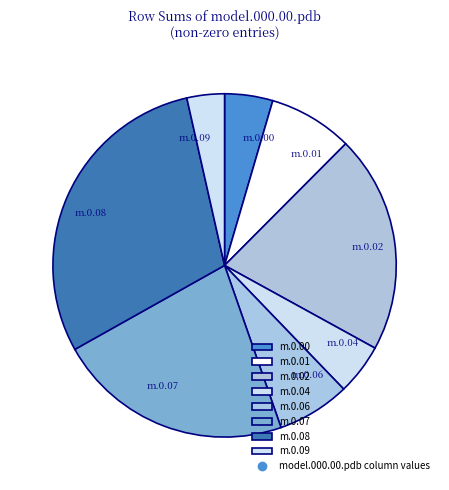

Which has a higher value, m.0.07 or m.0.09?

m.0.07